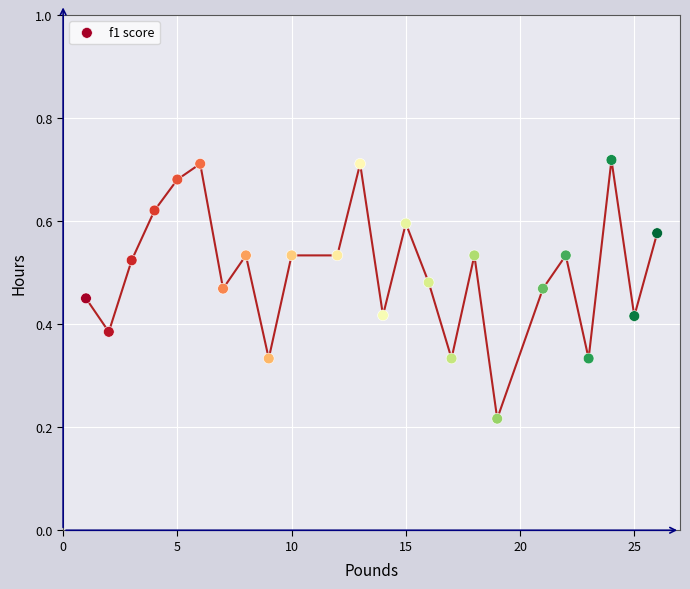

What is the range of X values (max minus min)?

25.0